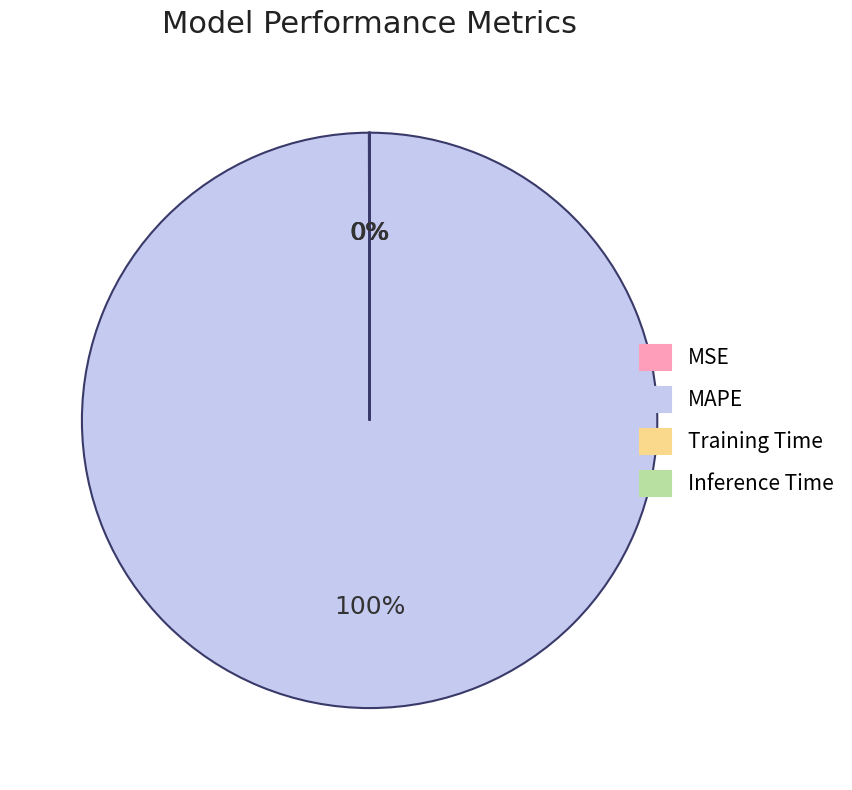

What is the majority slice?

MAPE